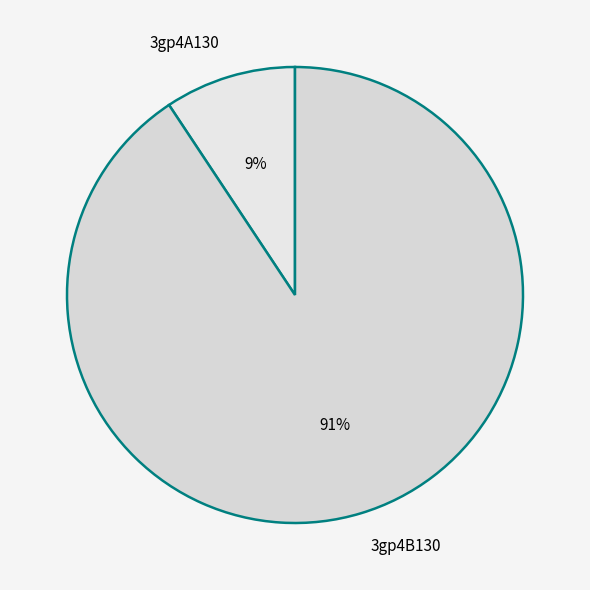

What is the majority slice?

3gp4B130